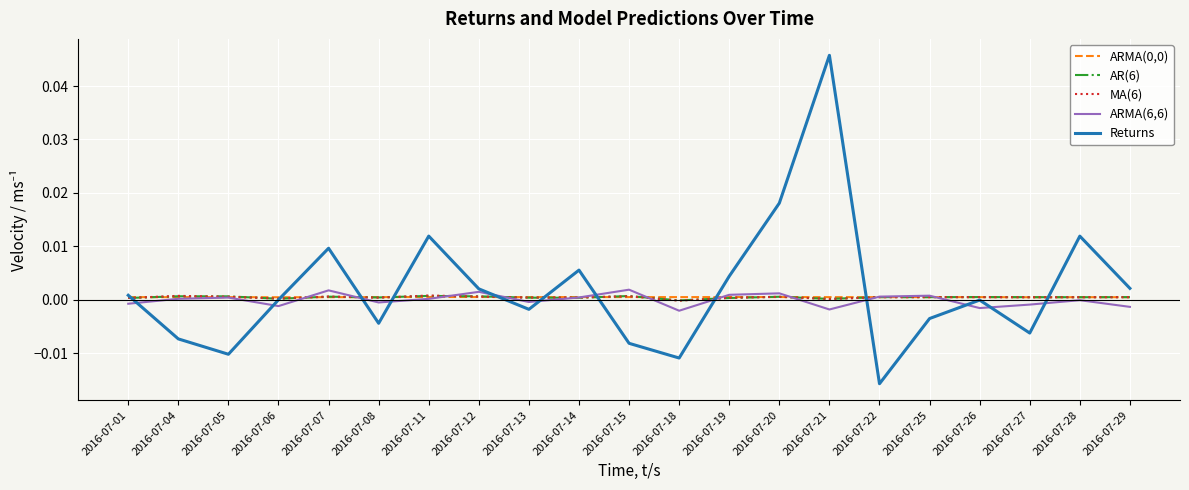

In ARMA(6,6), how many points are higher than both neighbors (excluding endpoints)?

7